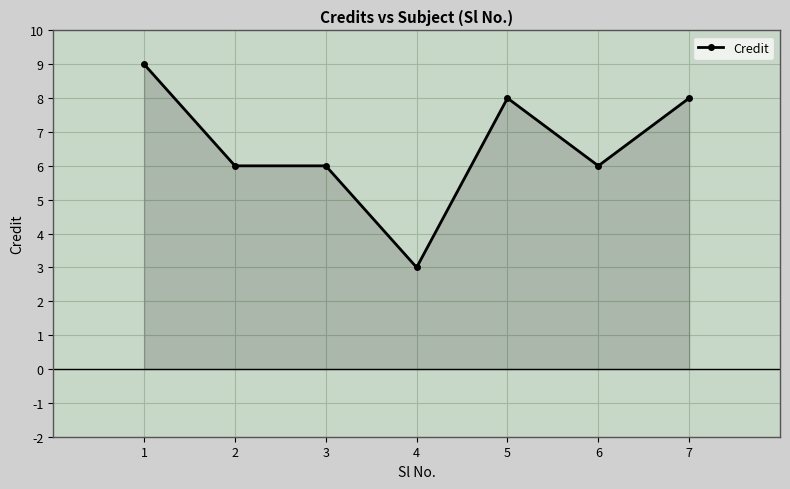

What is the minimum value shown in the chart?

3